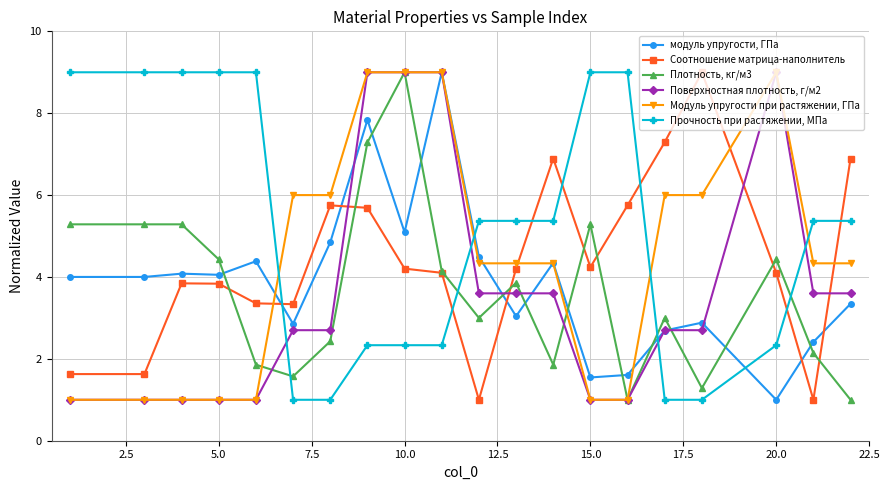

Which series has the largest total across all categories?

Прочность при растяжении, МПа